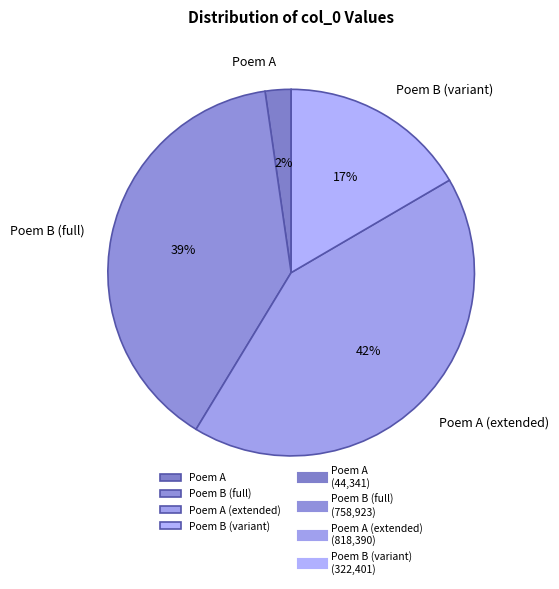

Is the sum of Poem A (extended) and Poem A greater than half?

No